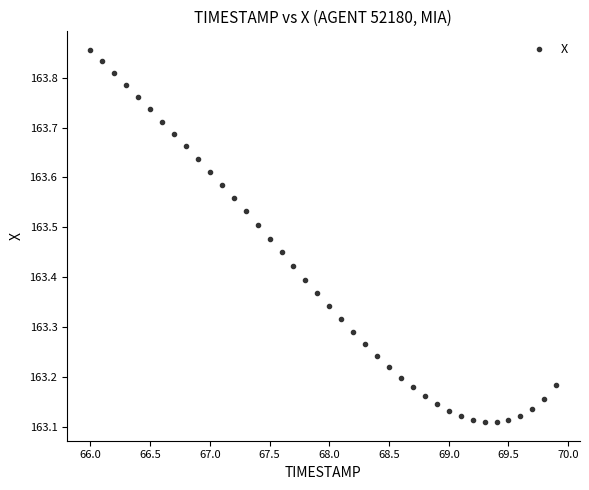

What is the range of X values (max minus min)?

3.9